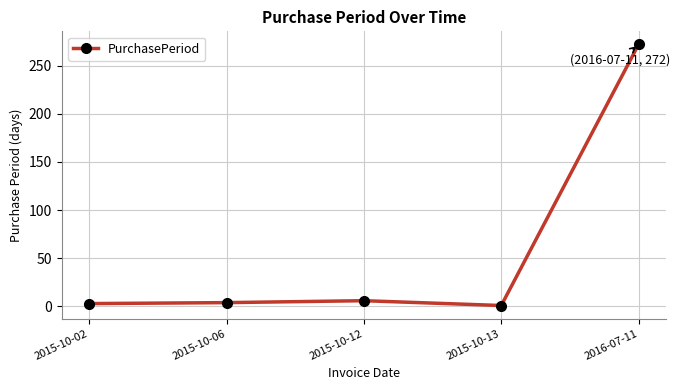

How many points are higher than both their immediate neighbors (excluding endpoints)?

1